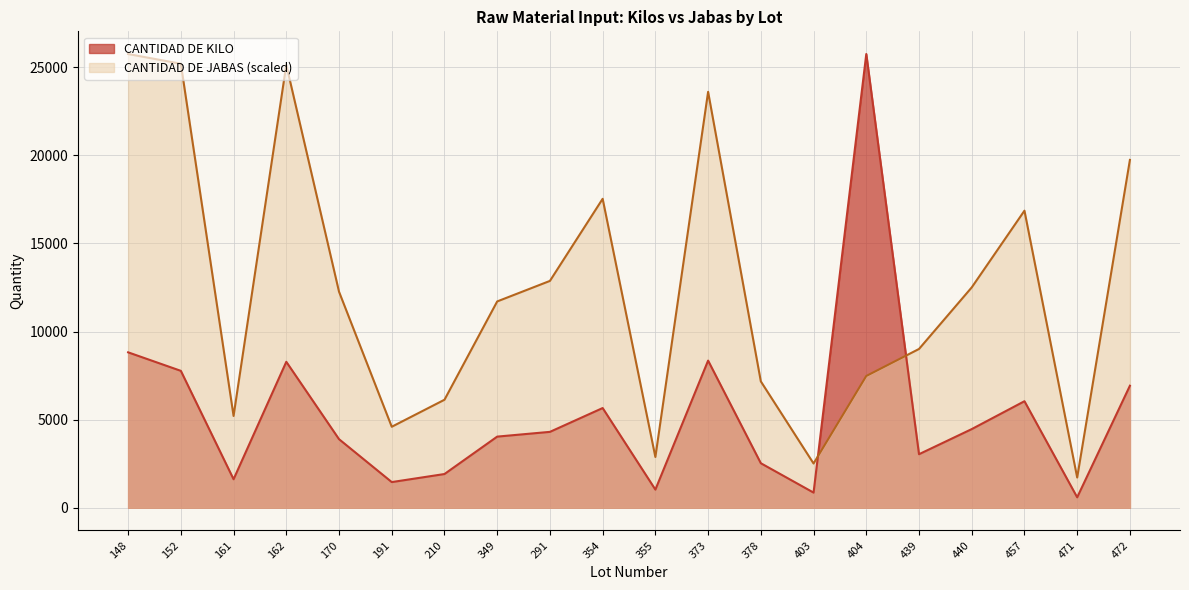

The CANTIDAD DE JABAS series shows 7171.8 at 378. True or false?

True